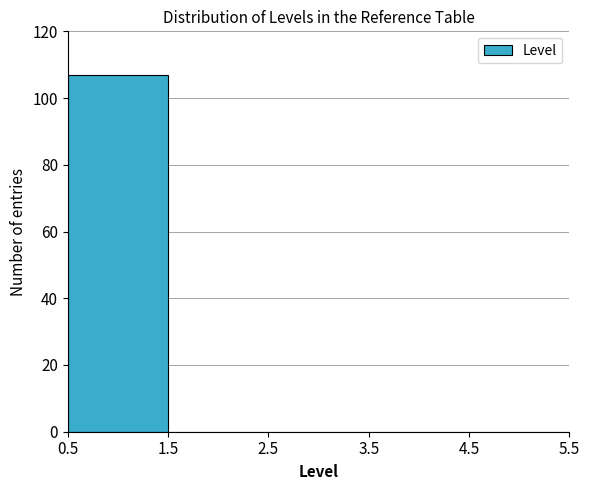

What is the height of the bar covering 0.5 to 1.5 on the x-axis? The values are not printed on the chart, so give them approximately, as read against the axis.

108